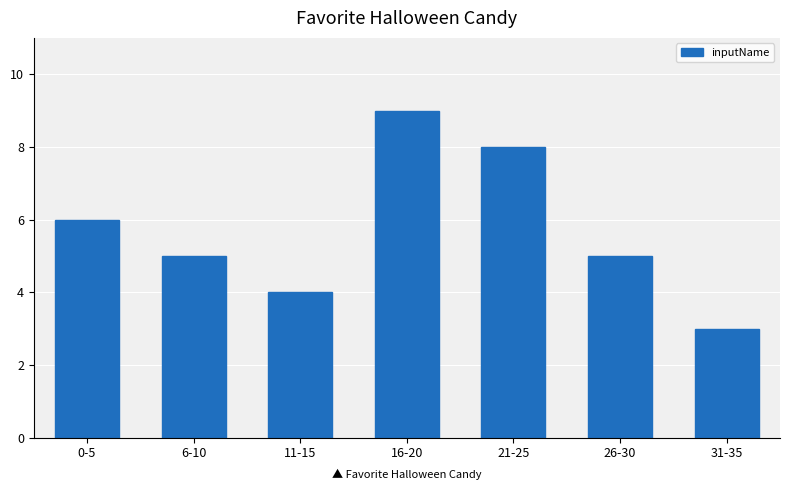

The value at 31-35 is 2. True or false?

False